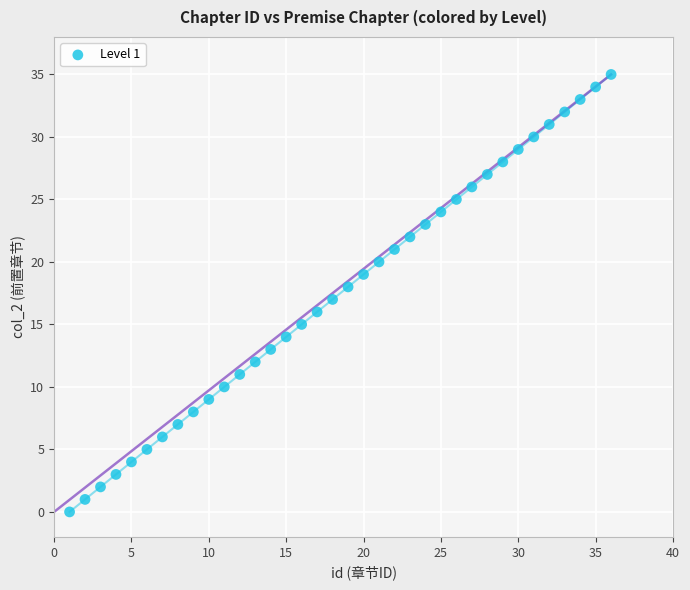

What is the range of X values (max minus min)?

35